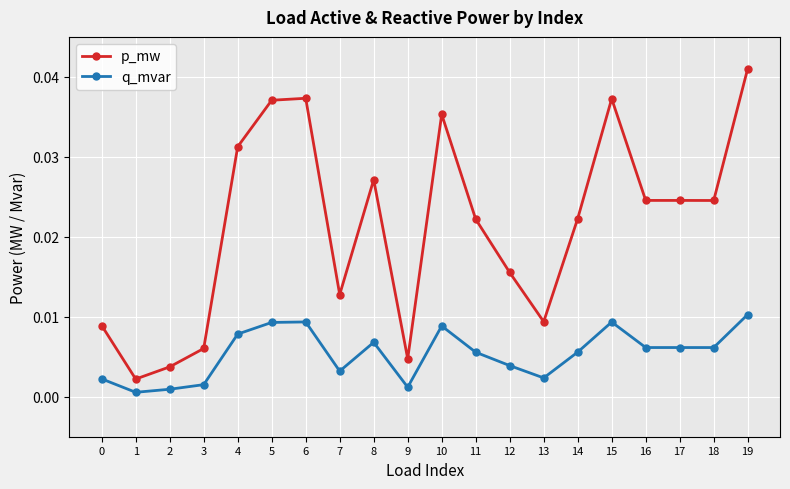

Which series has the widest spread of values?

p_mw